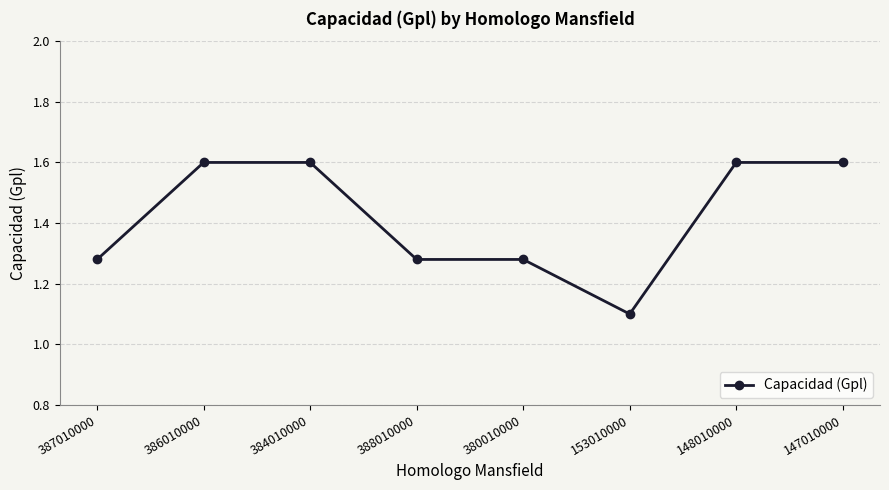

What is the approximate value at 147010000?

1.6